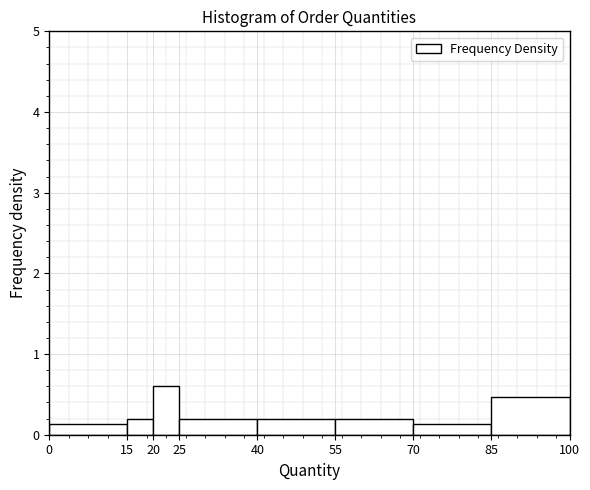

Reading left to right, list every bar in this chart as the range it spans on the x-axis followed by its height. The values are not printed on the chart, so give them approximately, as read against the axis.

0 to 15: 0.1
15 to 20: 0.2
20 to 25: 0.6
25 to 40: 0.2
40 to 55: 0.2
55 to 70: 0.2
70 to 85: 0.1
85 to 100: 0.5